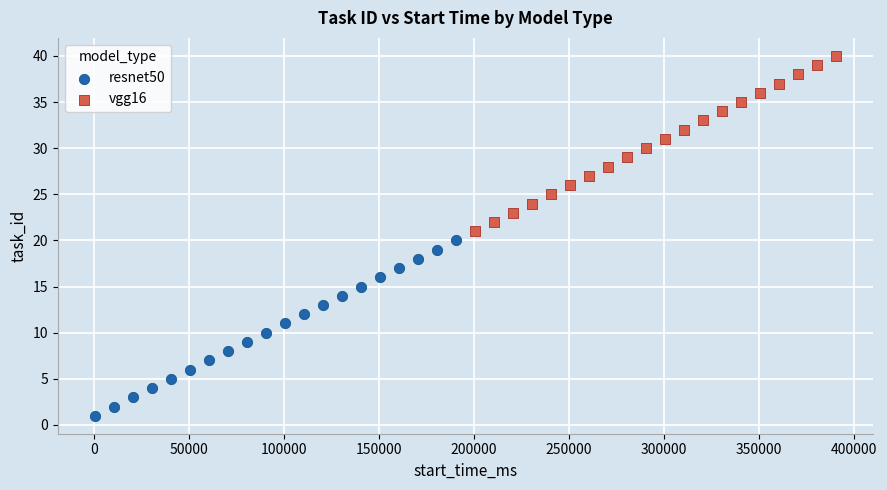

Which series reaches the minimum Y coordinate?

resnet50